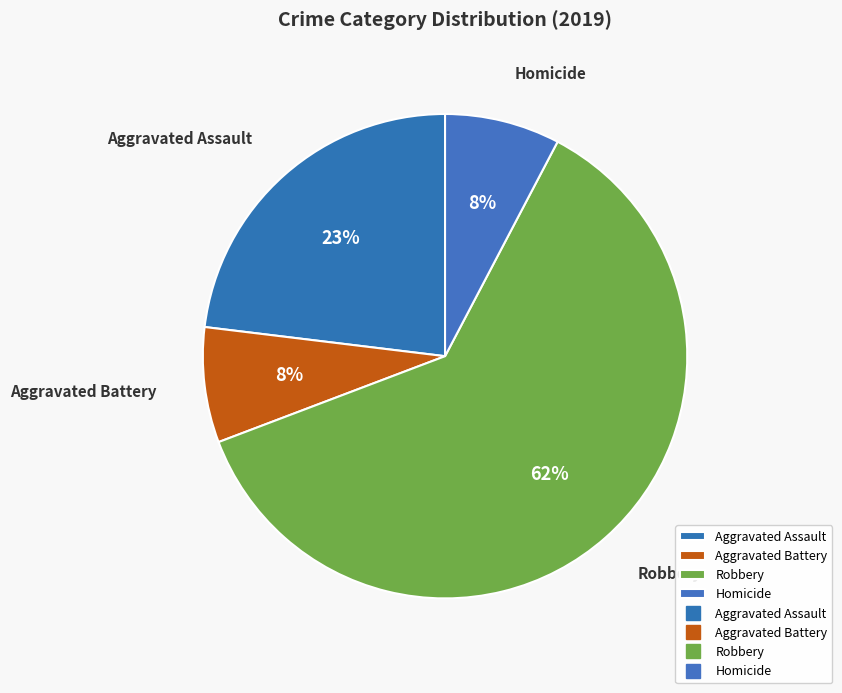

Is Robbery the majority of the pie?

Yes